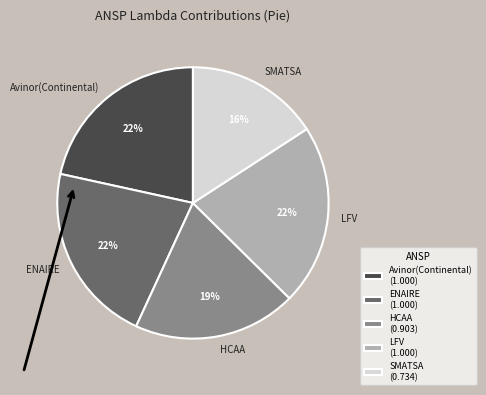

Combined, do LFV and Avinor(Continental) account for over 50%?

No